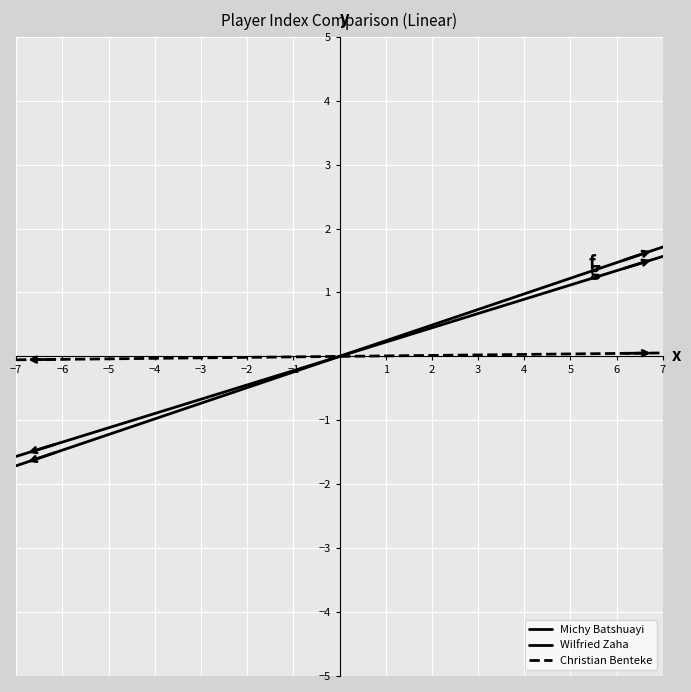

True or false: Michy Batshuayi has a value of -1.6 at −7.

True